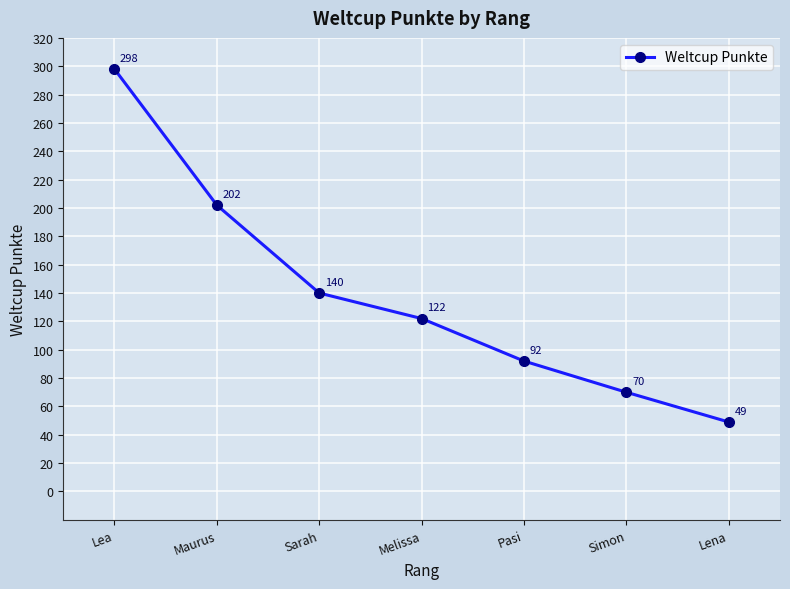

What is the ratio of the value at Maurus to the value at Simon?

2.9